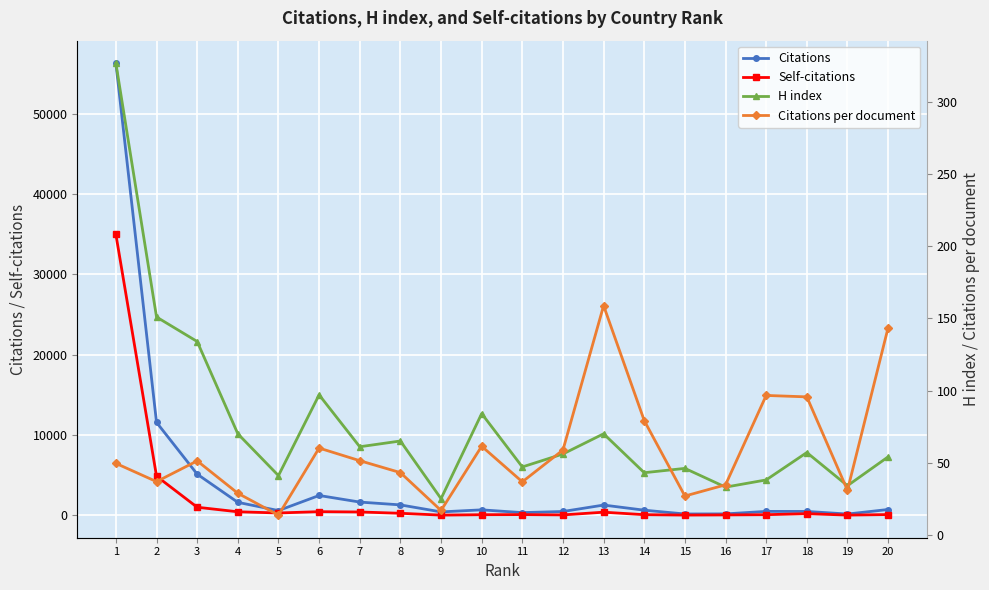

Which label corresponds to the largest value in the chart?

1